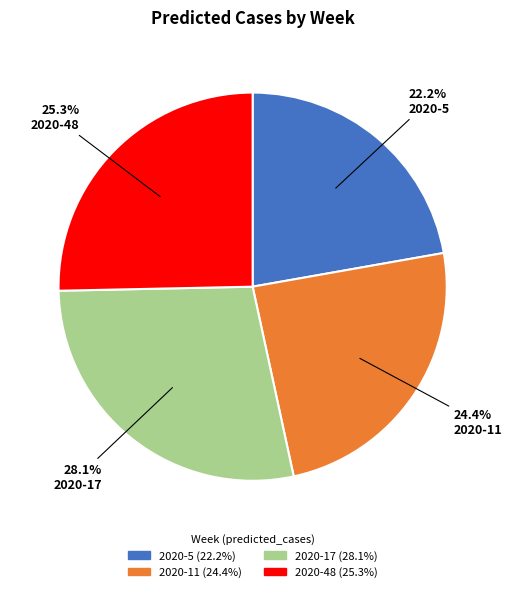

What percentage is the 2020-11 slice, to the nearest percent?

24%